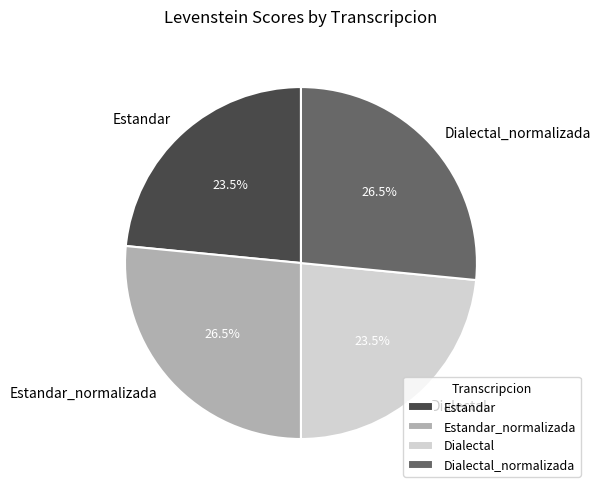

To the nearest percent, what is the combined percentage of Estandar_normalizada and Dialectal?

50%